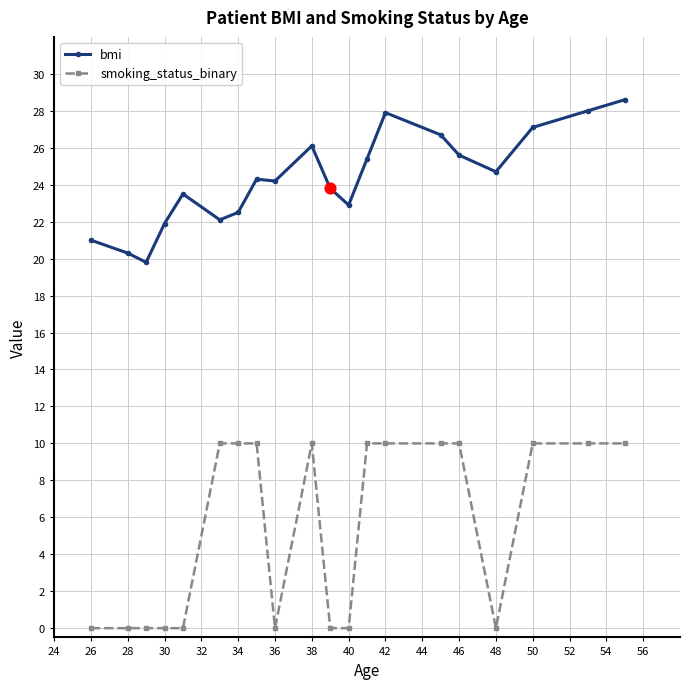

Which series has the largest range (max minus min)?

smoking_status_binary